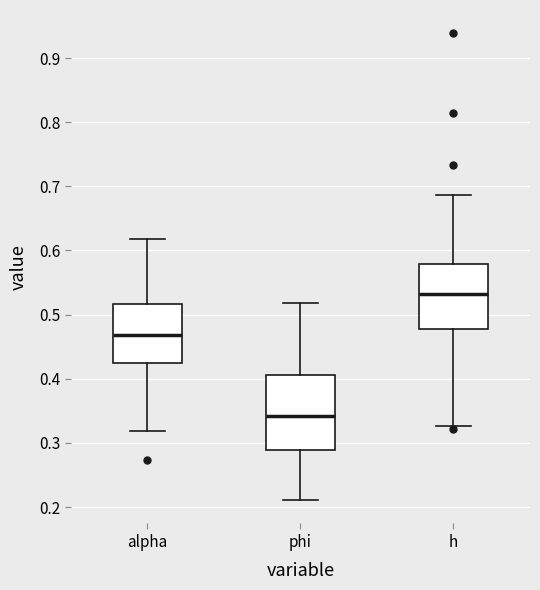

Reading left to right, read every box against the y-axis: the position of its median line, the range the box covers, and the ends of its whiskers. The values are not printed on the chart, so give them approximately, as read against the axis.

alpha: median 0.47, box 0.42 to 0.52, whiskers 0.32 to 0.62
phi: median 0.34, box 0.29 to 0.41, whiskers 0.21 to 0.52
h: median 0.53, box 0.48 to 0.58, whiskers 0.33 to 0.69